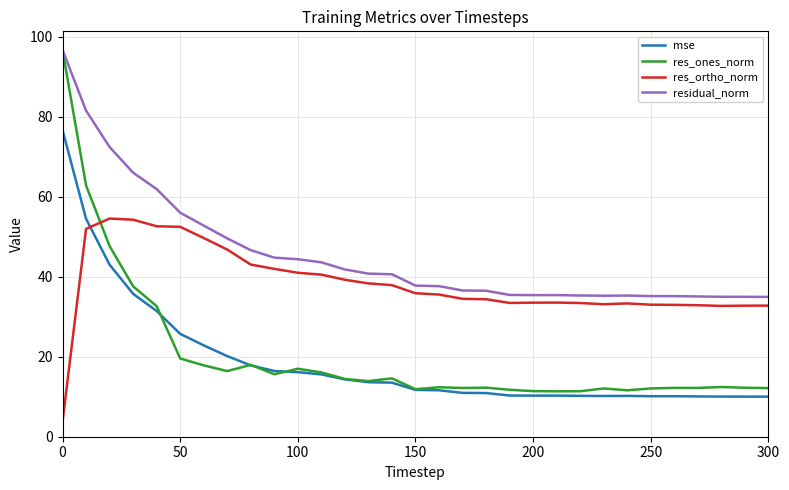

What is the maximum value shown in the chart?

96.7